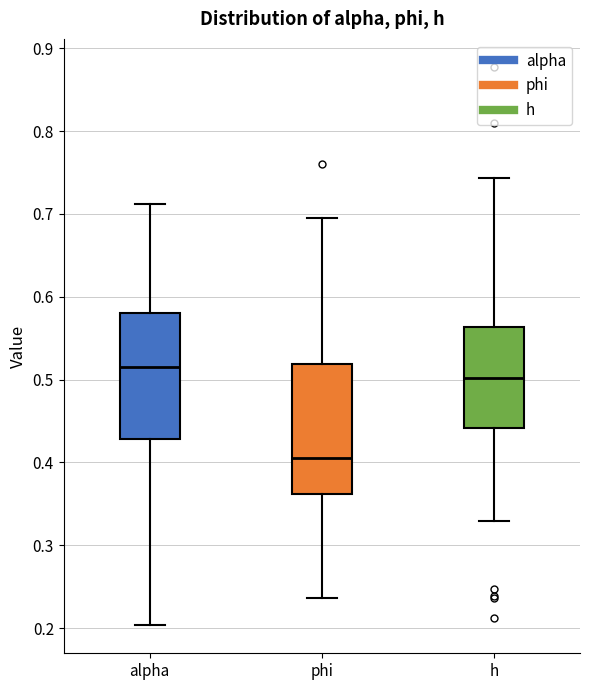

Reading left to right, transcribe this box plot: for each box, give where its median line is, the range the box spans, and where its two whiskers end, as read against the y-axis. The values are not printed on the chart, so give them approximately, as read against the axis.

alpha: median 0.52, box 0.43 to 0.58, whiskers 0.20 to 0.71
phi: median 0.41, box 0.36 to 0.52, whiskers 0.24 to 0.69
h: median 0.50, box 0.44 to 0.56, whiskers 0.33 to 0.74